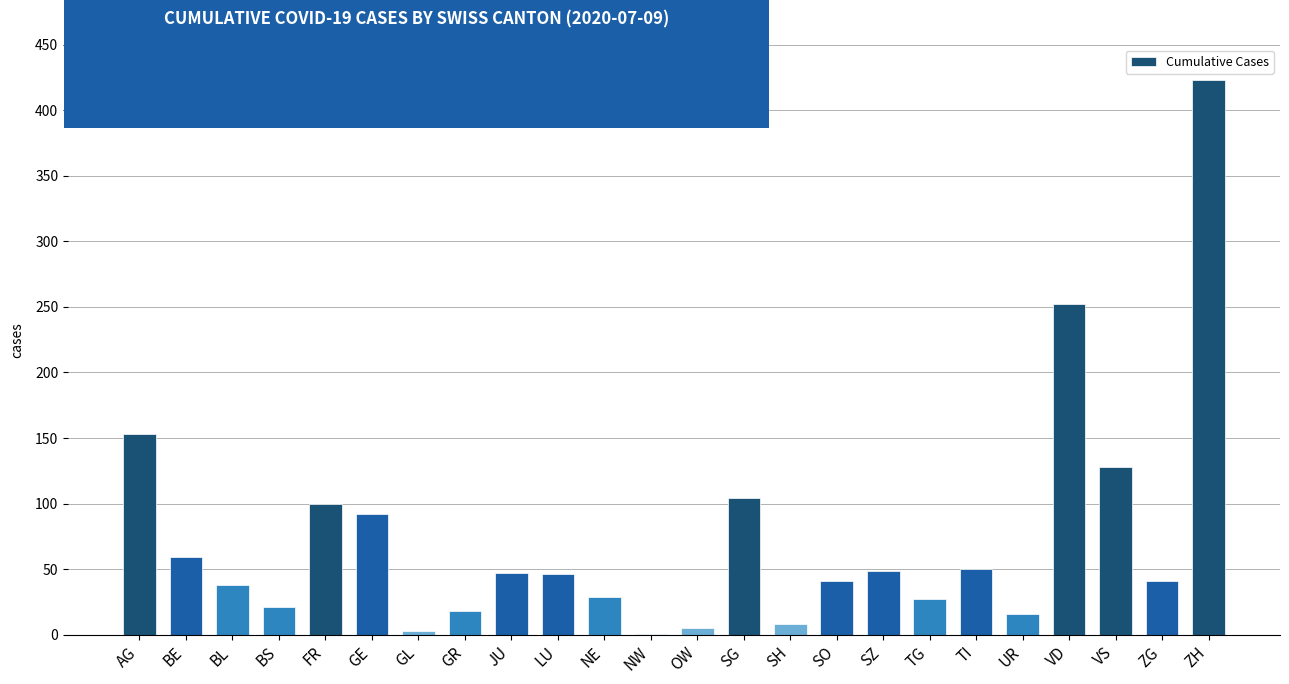

What is the change in value from NE to ZG?

+12